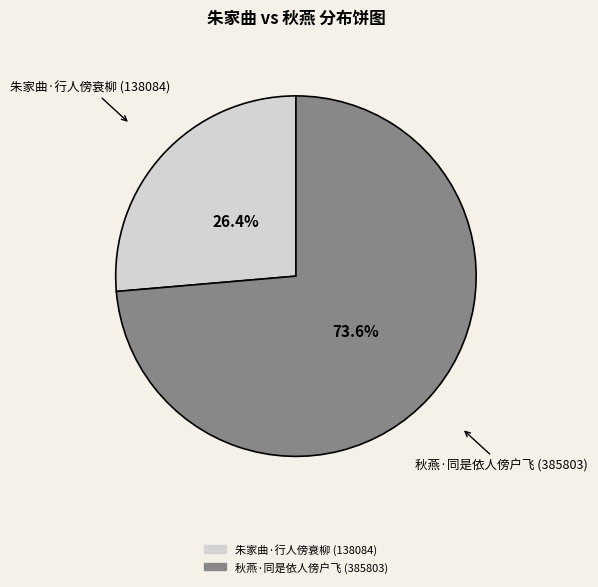

To the nearest percent, what is the difference between the largest and smallest slice percentages?

47%